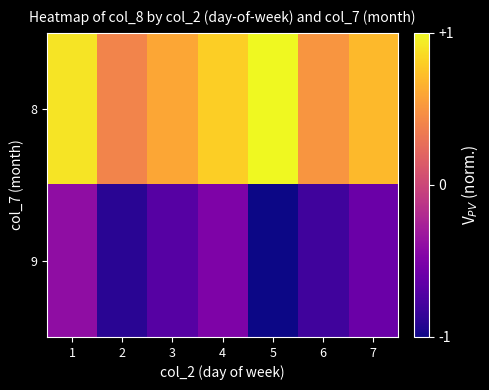

Reading left to right, extract all data points from this chart.

row_0: 1=0.9	2=0.4	3=0.6	4=0.8	5=1.0	6=0.5	7=0.7
row_1: 1=-0.4	2=-0.9	3=-0.7	4=-0.5	5=-1.0	6=-0.8	7=-0.6